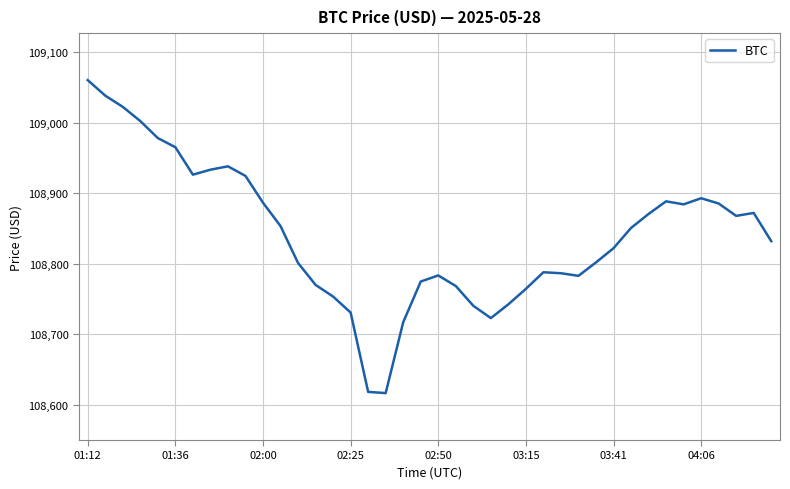

What is the minimum value shown in the chart?

108616.3